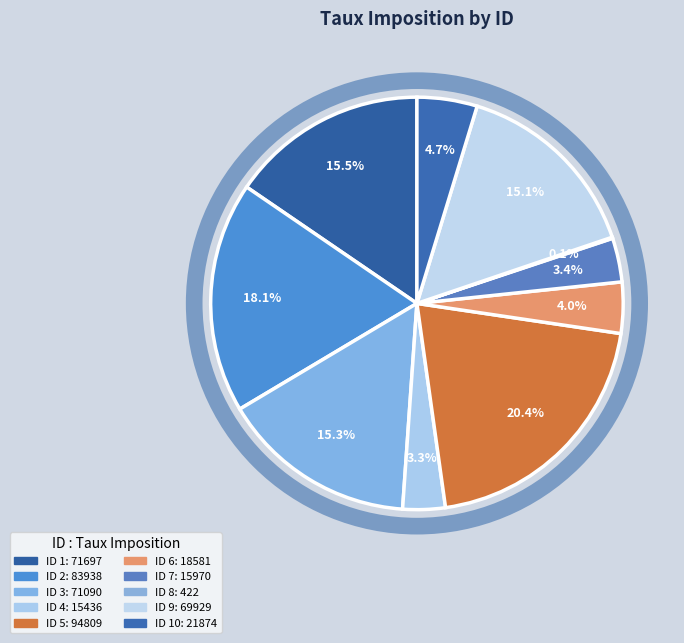

To the nearest percent, what is the difference between the largest and smallest slice percentages?

20%